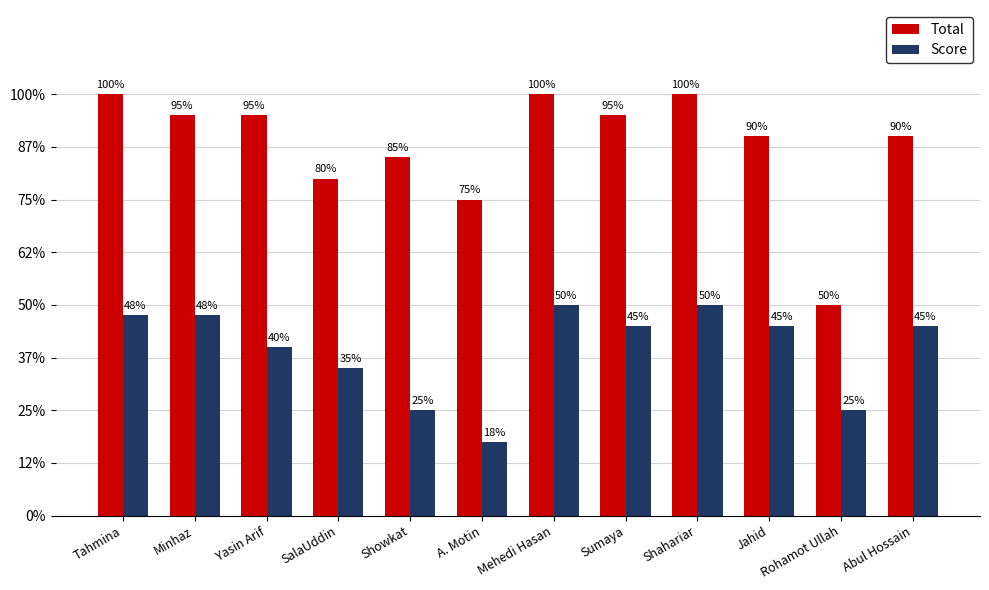

What are all the series names shown in the legend?

Total, Score